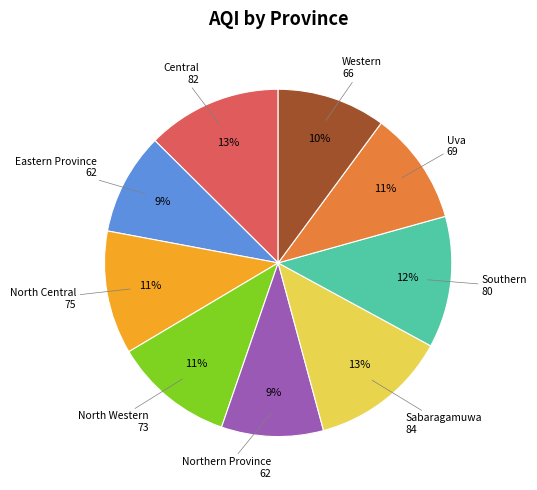

Does any single category account for the majority?

No